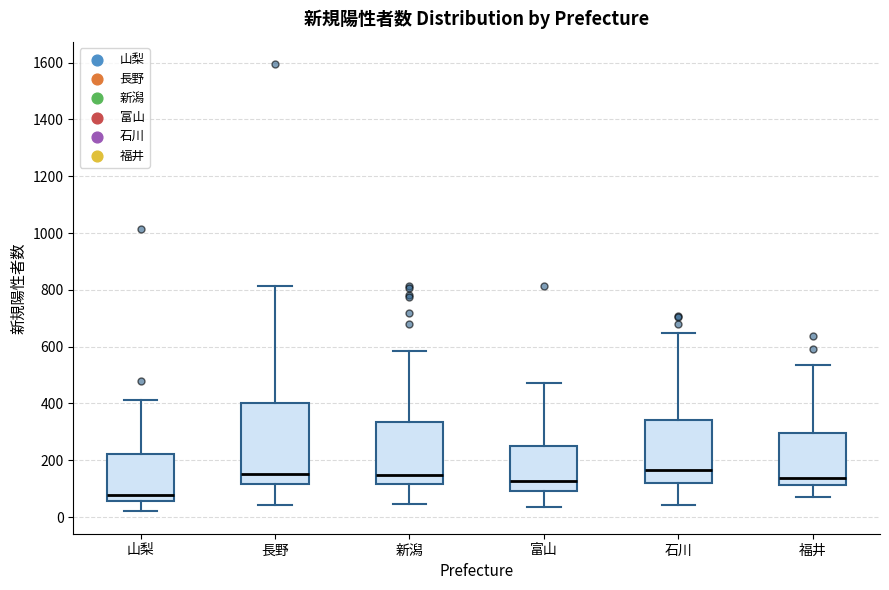

Reading left to right, transcribe this box plot: for each box, give where its median line is, the range the box spans, and where its two whiskers end, as read against the y-axis. The values are not printed on the chart, so give them approximately, as read against the axis.

山梨: median 80, box 60 to 220, whiskers 20 to 420
長野: median 160, box 120 to 400, whiskers 40 to 820
新潟: median 140, box 120 to 340, whiskers 40 to 580
富山: median 120, box 100 to 240, whiskers 40 to 480
石川: median 160, box 120 to 340, whiskers 40 to 640
福井: median 140, box 120 to 300, whiskers 80 to 540